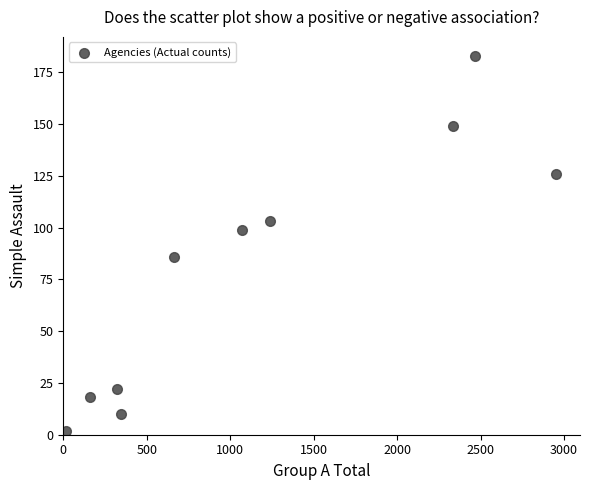

What is the range of X values (max minus min)?

2932